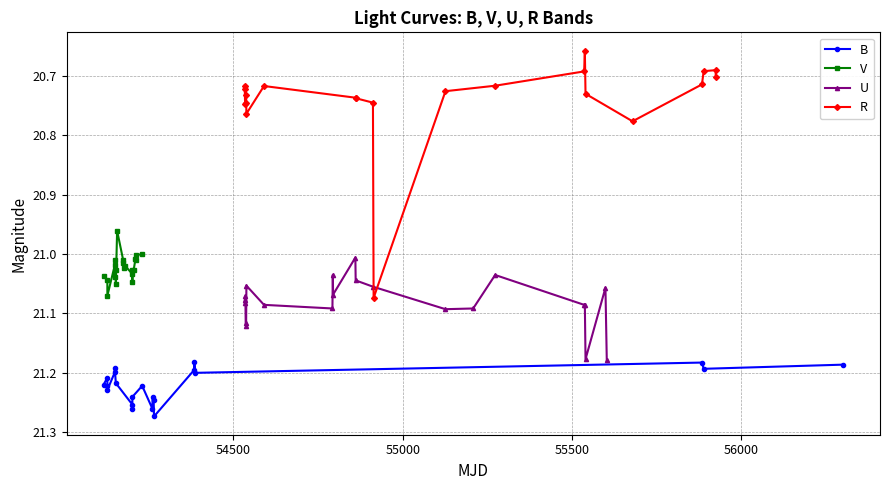

What is the difference between the maximum and minimum values in the R series?

0.4